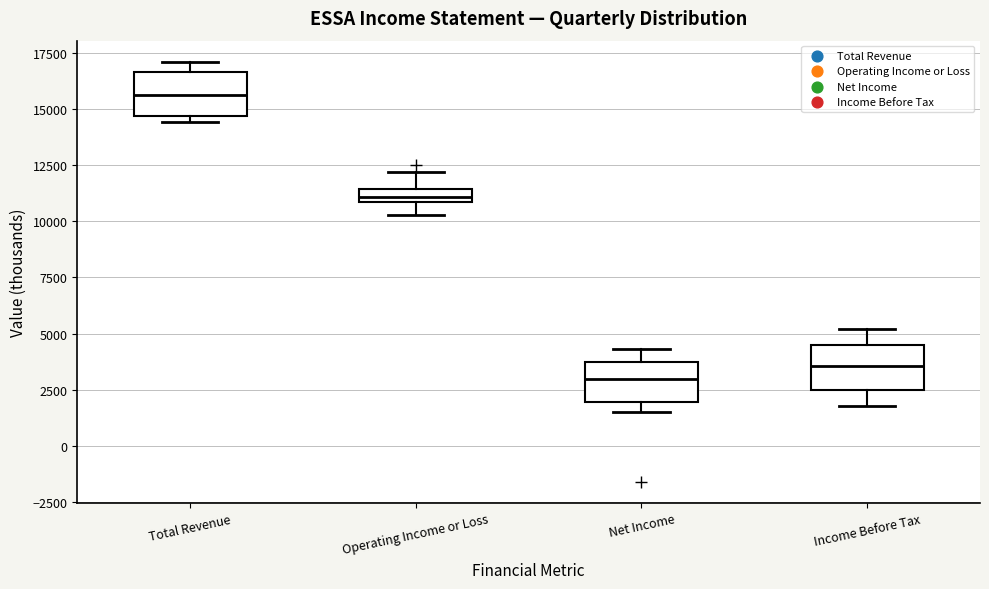

Which box's median line is the lowest?

Net Income